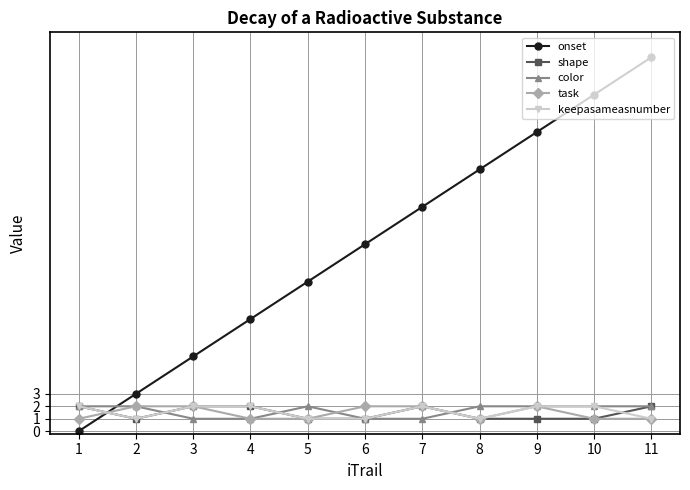

Reading left to right, list all the values displayed in this chart.

onset: 0	3	6	9	12	15	18	21	24	27	30
shape: 2	1	2	2	1	1	2	1	1	1	2
color: 2	2	1	1	2	1	1	2	2	2	2
task: 1	2	2	1	1	2	2	1	2	1	1
keepasameasnumber: 2	1	2	2	1	1	2	1	2	2	1